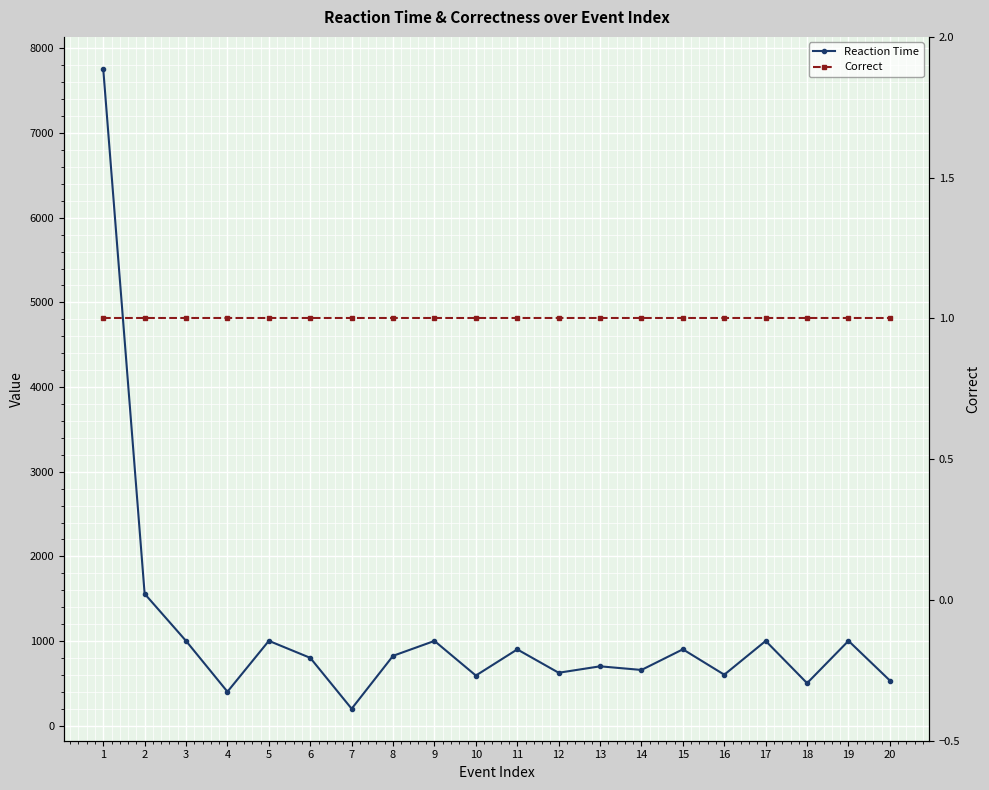

Reading left to right, transcribe all the data shown in this chart.

Reaction Time: 7759	1558	1001	401	1002	801	200	825	1001	592	901	625	701	658	902	602	1001	502	1002	533
Correct: 1	1	1	1	1	1	1	1	1	1	1	1	1	1	1	1	1	1	1	1